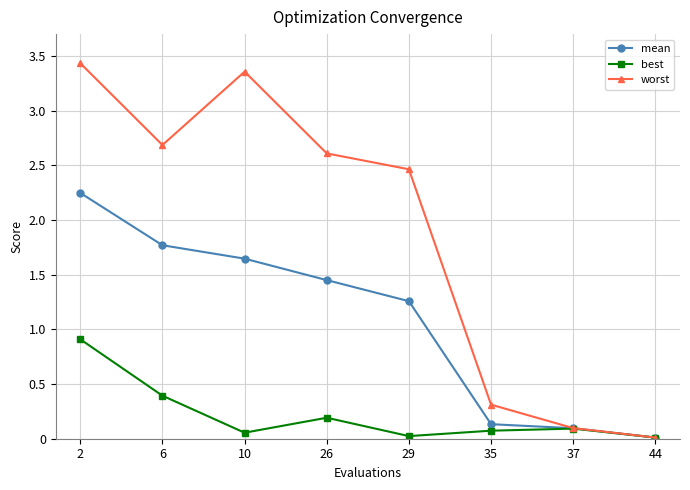

True or false: worst has more than 1 points higher than both neighbors.

False